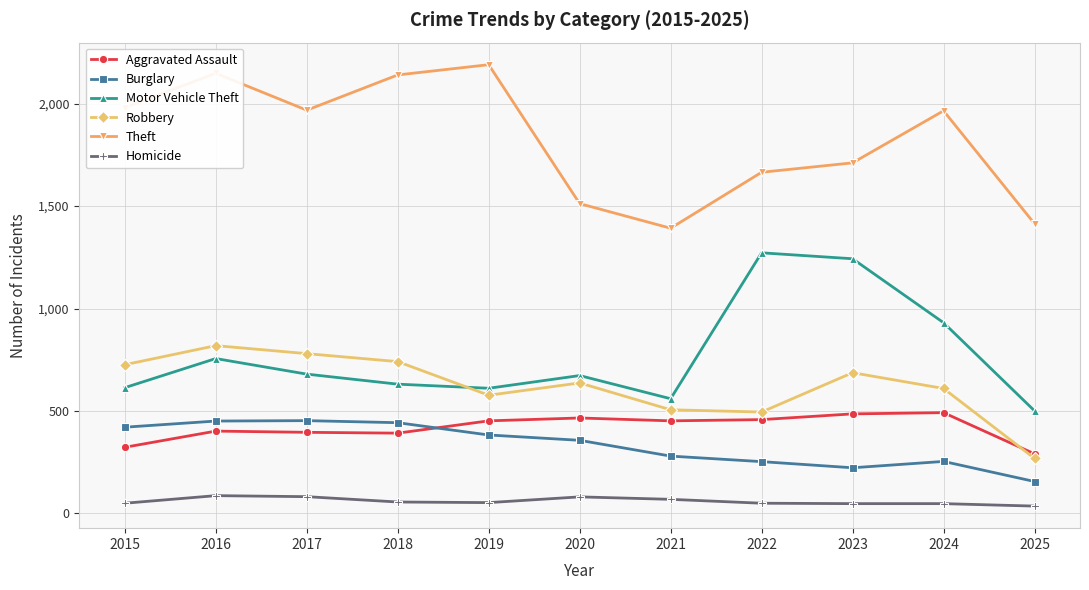

Does the chart have visible grid lines?

Yes